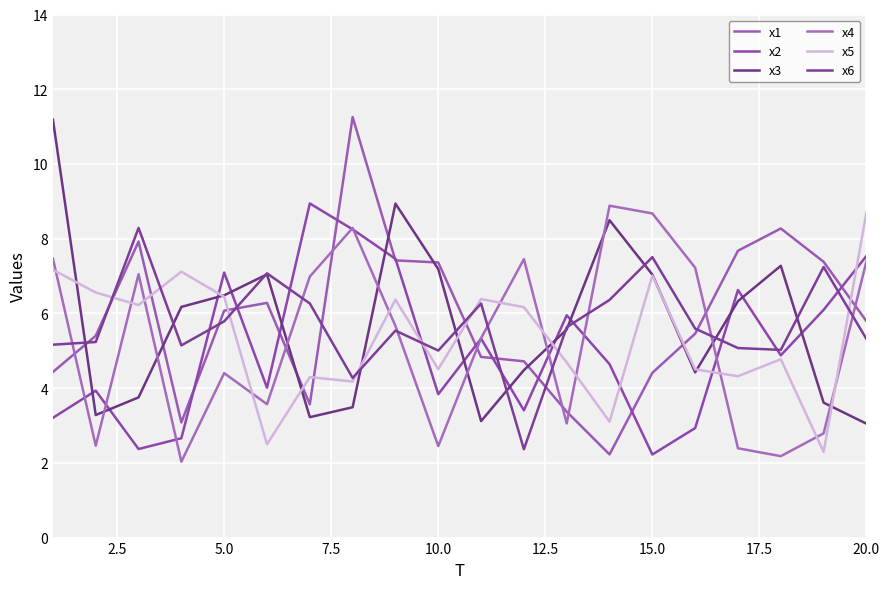

After their last crossing, which series has the higher values: x2 or x3?

x2